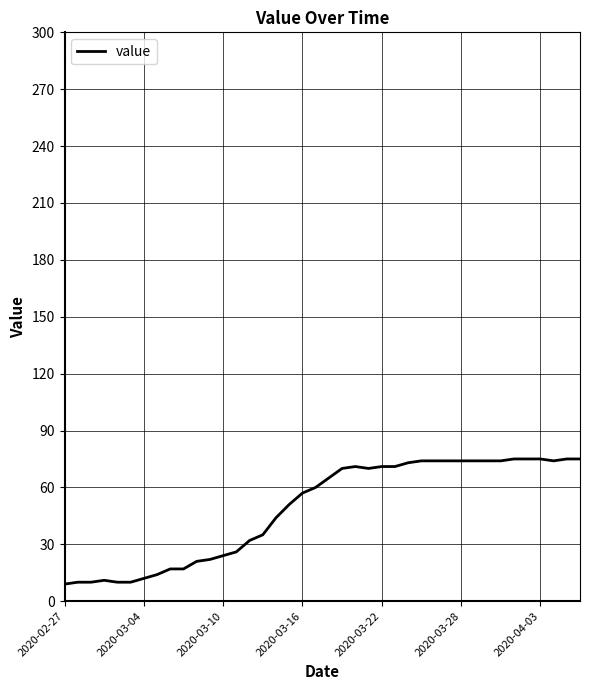

What is the difference between the maximum and minimum values?

66